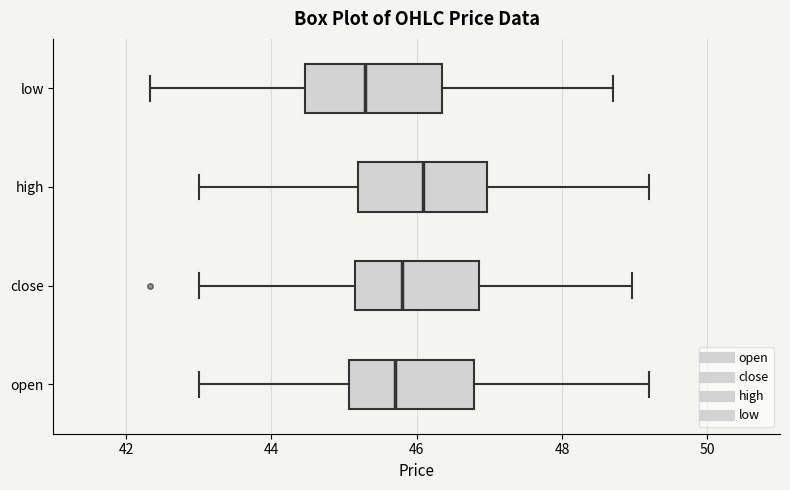

Reading bottom to top, transcribe this box plot: for each box, give where its median line is, the range the box spans, and where its two whiskers end, as read against the x-axis. The values are not printed on the chart, so give them approximately, as read against the axis.

open: median 45.8, box 45.0 to 46.8, whiskers 43.0 to 49.2
close: median 45.8, box 45.2 to 46.8, whiskers 43.0 to 49.0
high: median 46.0, box 45.2 to 47.0, whiskers 43.0 to 49.2
low: median 45.2, box 44.4 to 46.4, whiskers 42.4 to 48.8